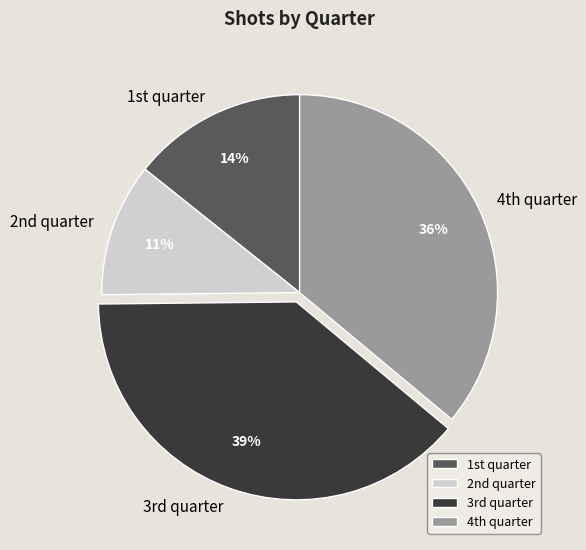

How many slices are in this pie chart?

4